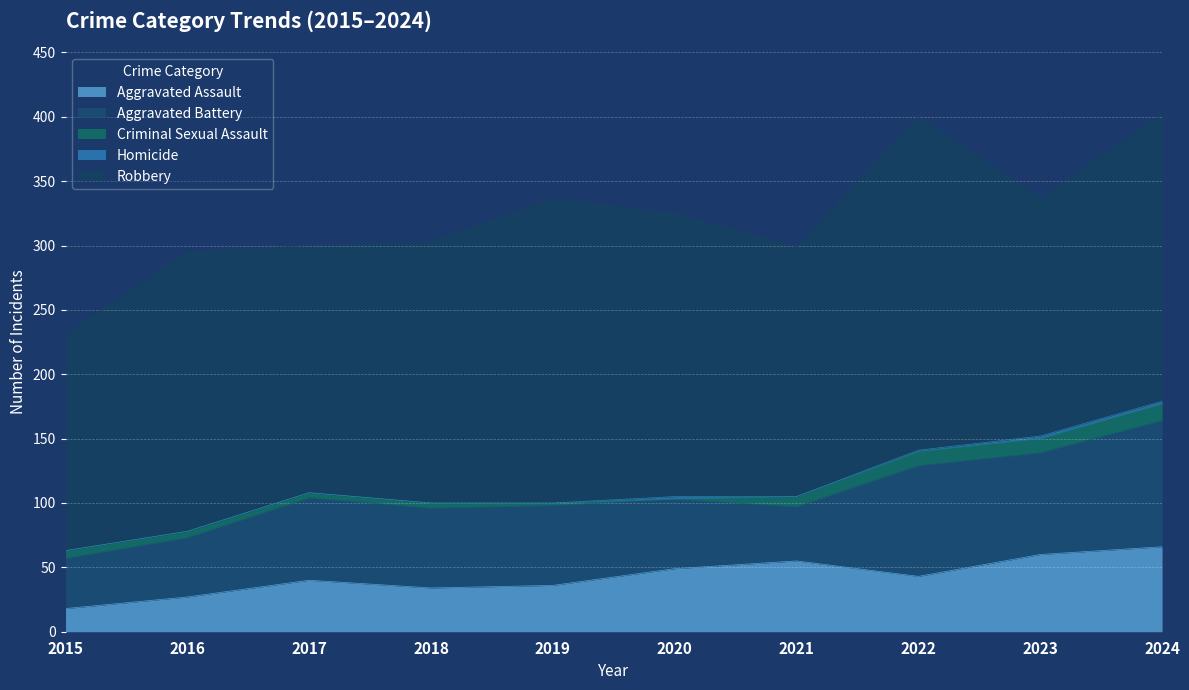

What is the total value across all series at 2019?

337